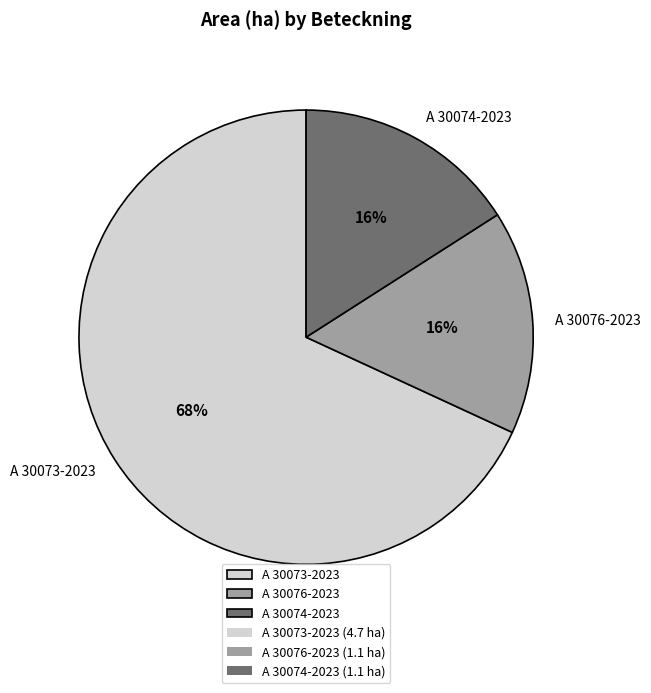

Do A 30074-2023 and A 30073-2023 together represent more than half of the pie?

Yes